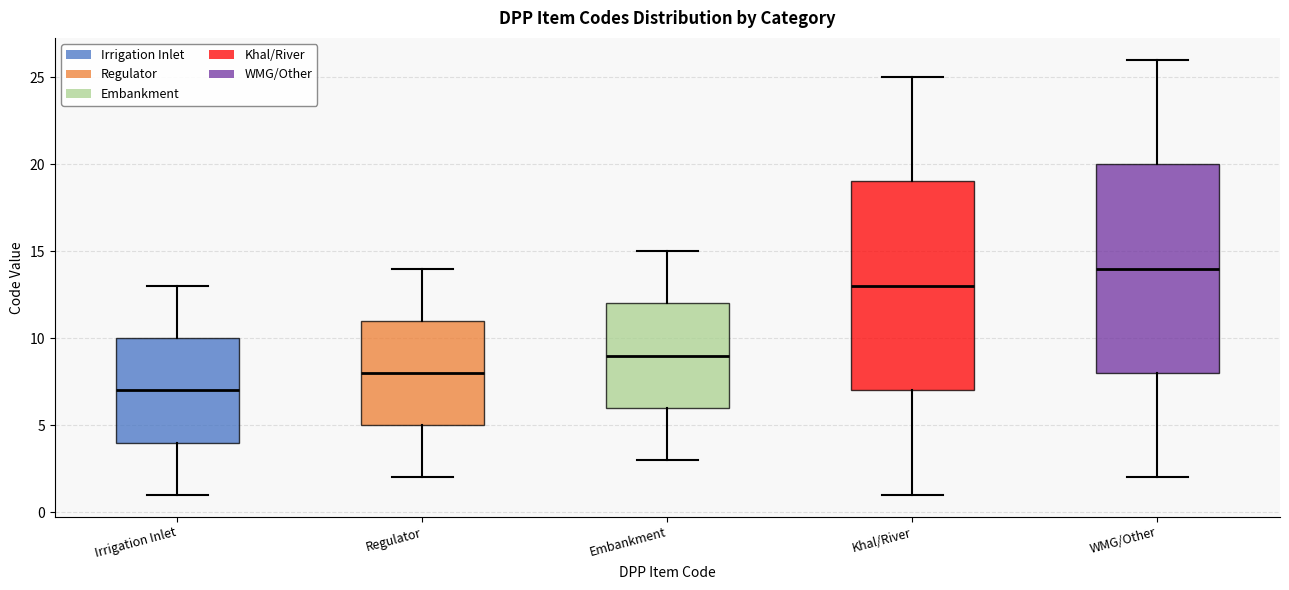

Reading left to right, transcribe this box plot: for each box, give where its median line is, the range the box spans, and where its two whiskers end, as read against the y-axis. The values are not printed on the chart, so give them approximately, as read against the axis.

Irrigation Inlet: median 7, box 4 to 10, whiskers 1 to 13
Regulator: median 8, box 5 to 11, whiskers 2 to 14
Embankment: median 9, box 6 to 12, whiskers 3 to 15
Khal/River: median 13, box 7 to 19, whiskers 1 to 25
WMG/Other: median 14, box 8 to 20, whiskers 2 to 26